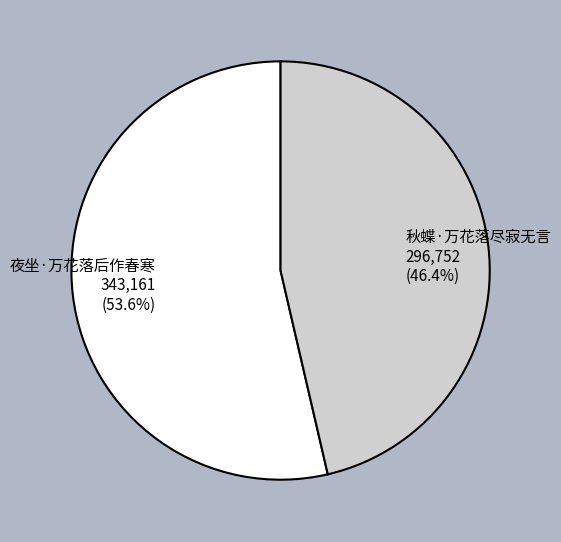

Is there a majority slice in this chart?

Yes